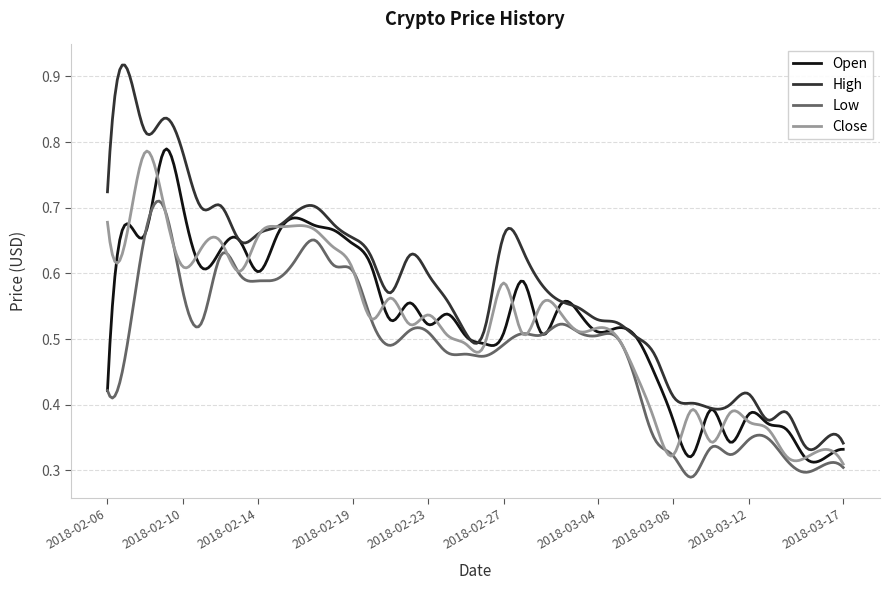

True or false: High and Low cross at least once.

False